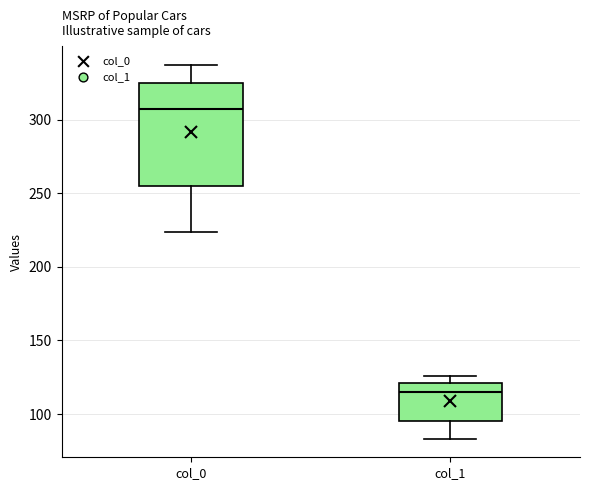

Reading left to right, transcribe this box plot: for each box, give where its median line is, the range the box spans, and where its two whiskers end, as read against the y-axis. The values are not printed on the chart, so give them approximately, as read against the axis.

col_0: median 305, box 255 to 325, whiskers 225 to 335
col_1: median 115, box 95 to 120, whiskers 85 to 125